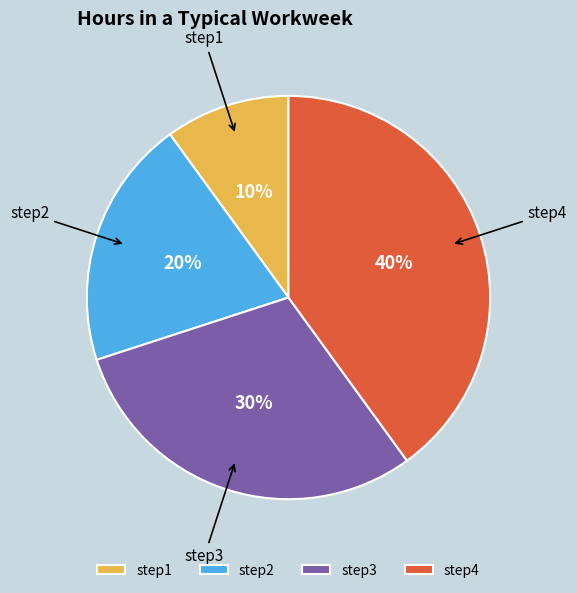

To the nearest percent, what is the combined percentage of step1 and step3?

40%